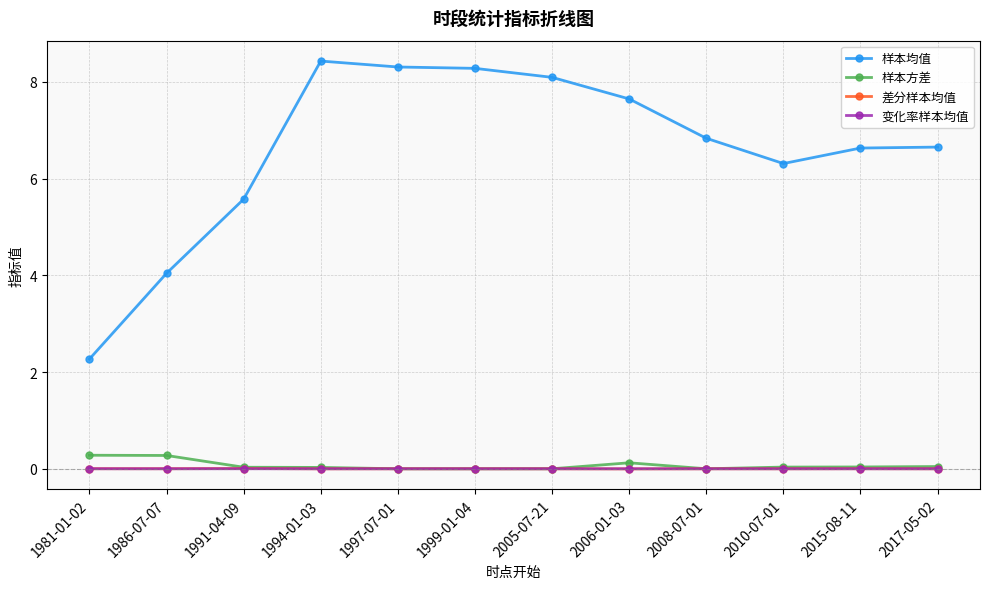

True or false: 样本均值 has more than 2 points higher than both neighbors.

False